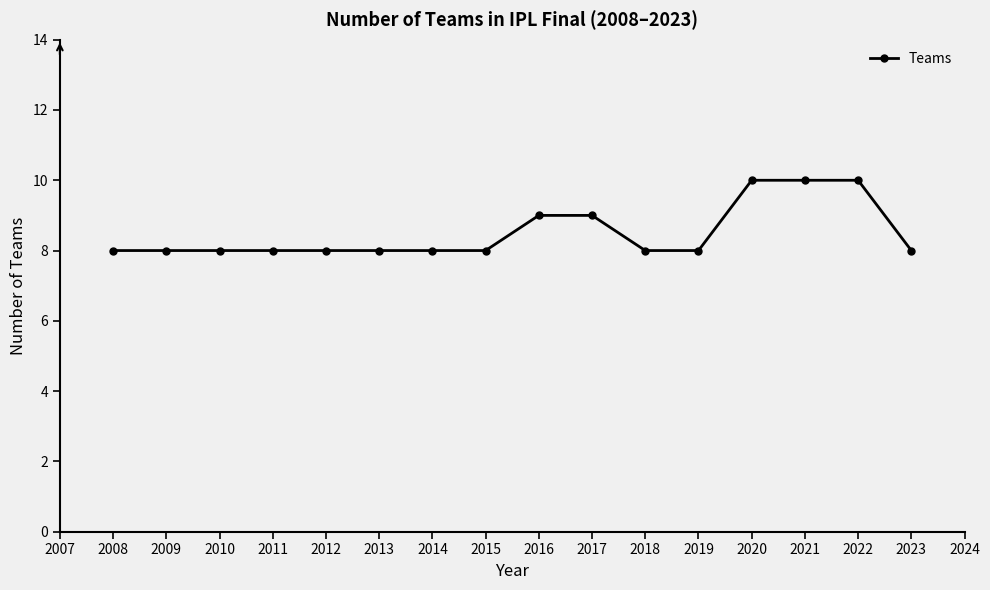

Read the value at 2014.

8